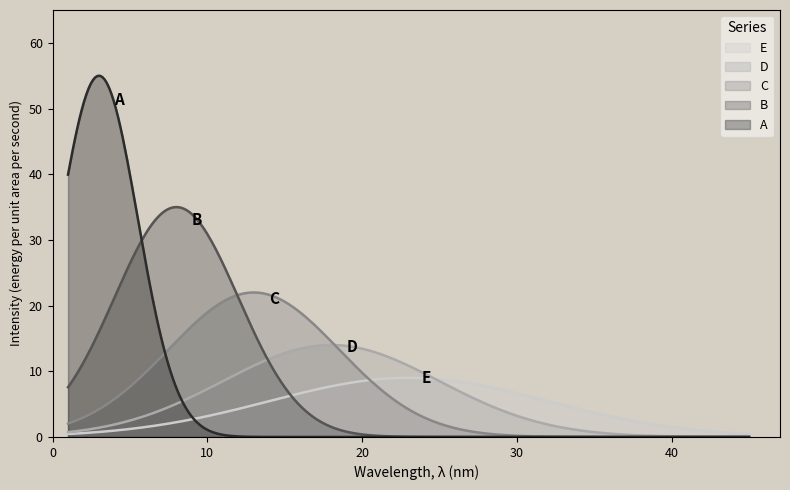

Which series has the largest range (max minus min)?

A